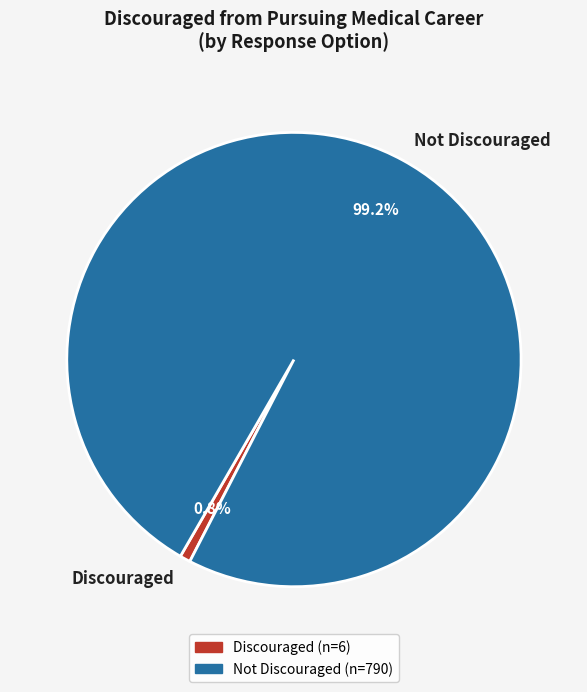

Do Discouraged and Not Discouraged together represent more than half of the pie?

Yes